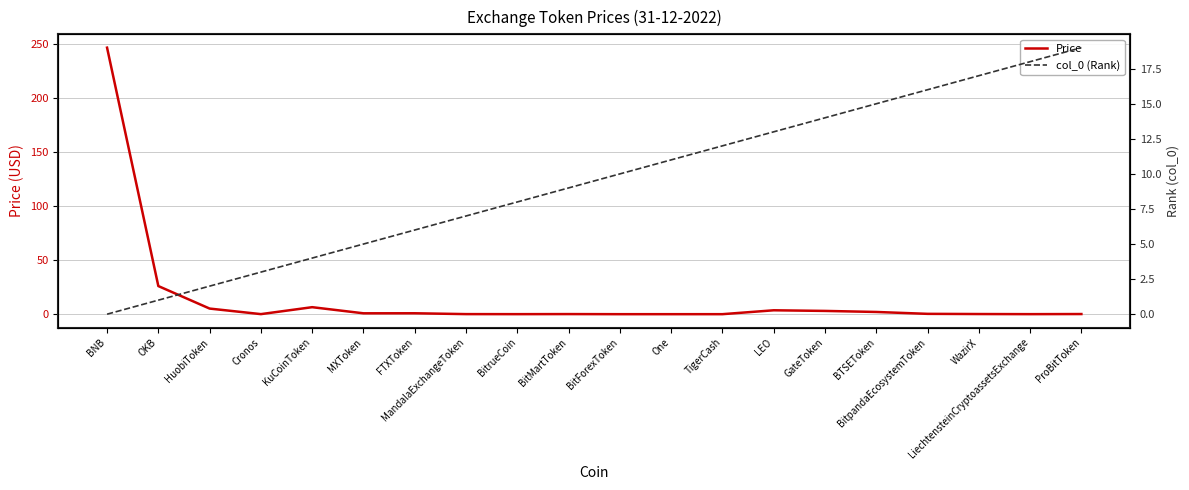

True or false: Price and col_0 (Rank) cross at least once.

True